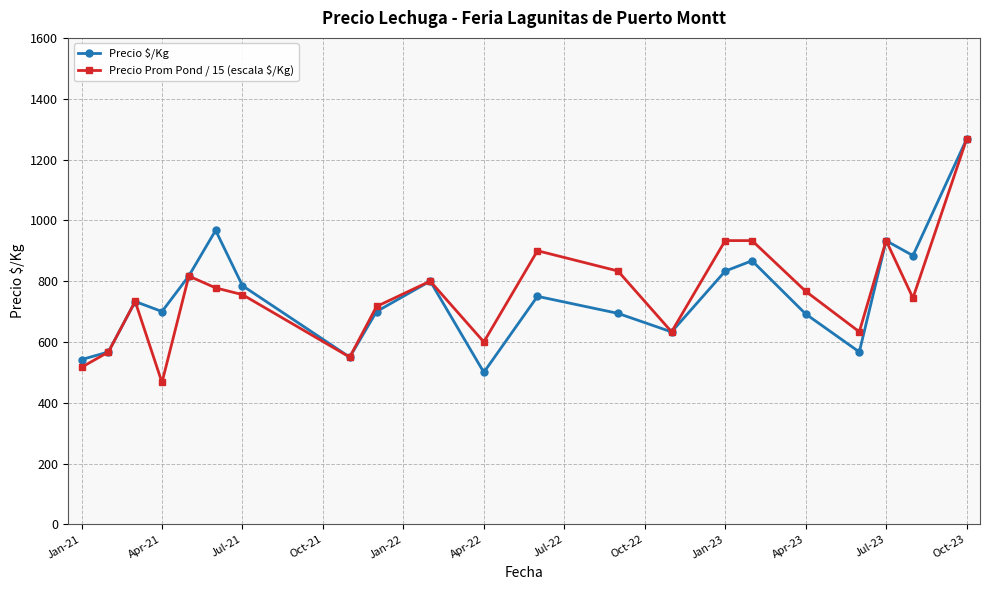

True or false: Precio $/Kg and Precio Prom Pond / 15 (escala $/Kg) intersect in this chart.

True